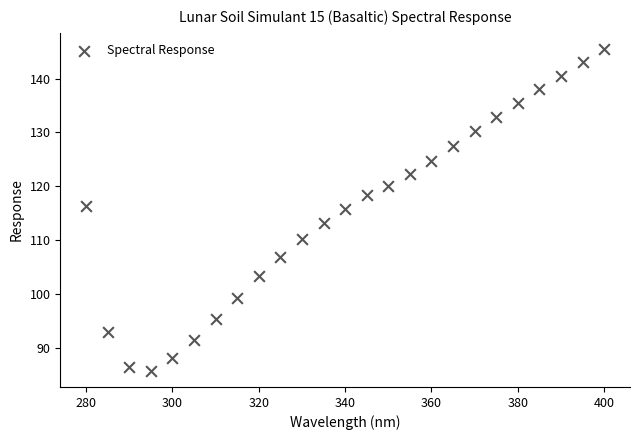

What is the range of Y values (max minus min)?

59.8